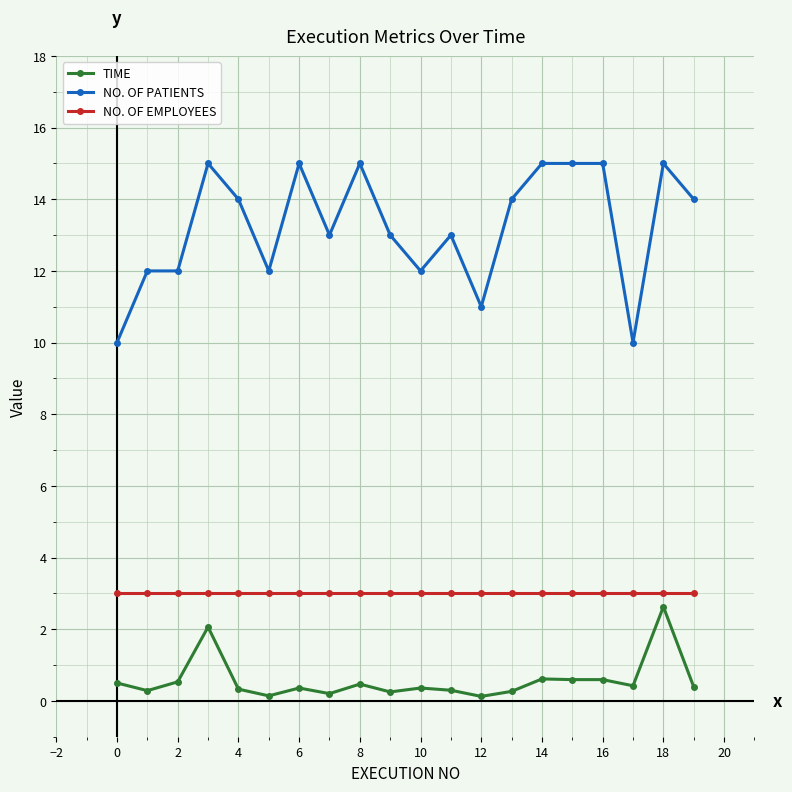

Rank the series by their average value, from lowest to highest.

TIME, NO. OF EMPLOYEES, NO. OF PATIENTS